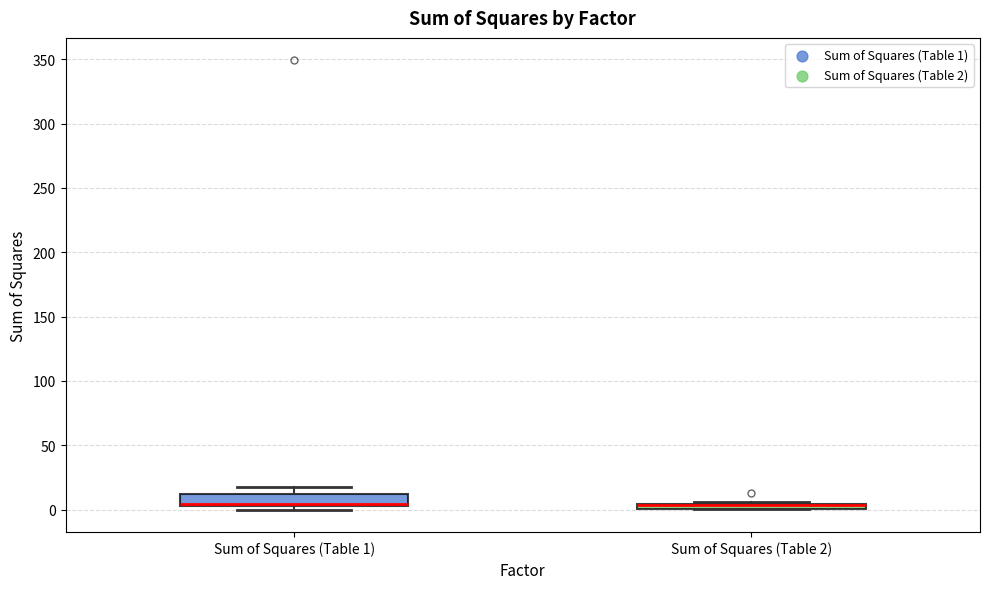

Where is the lower edge of the box for Sum of Squares (Table 1) on the y-axis? The values are not printed on the chart, so give them approximately, as read against the axis.

5